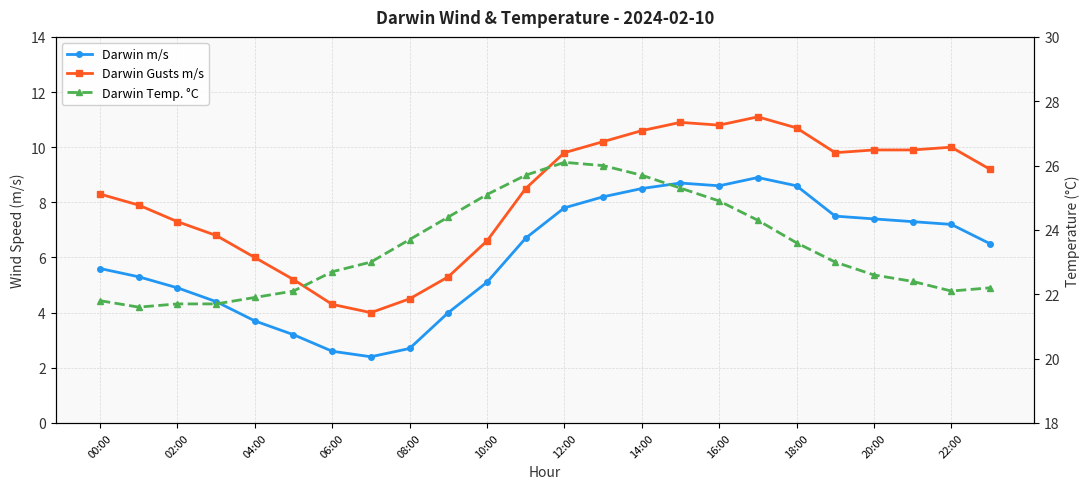

How many lines are shown in the chart?

3